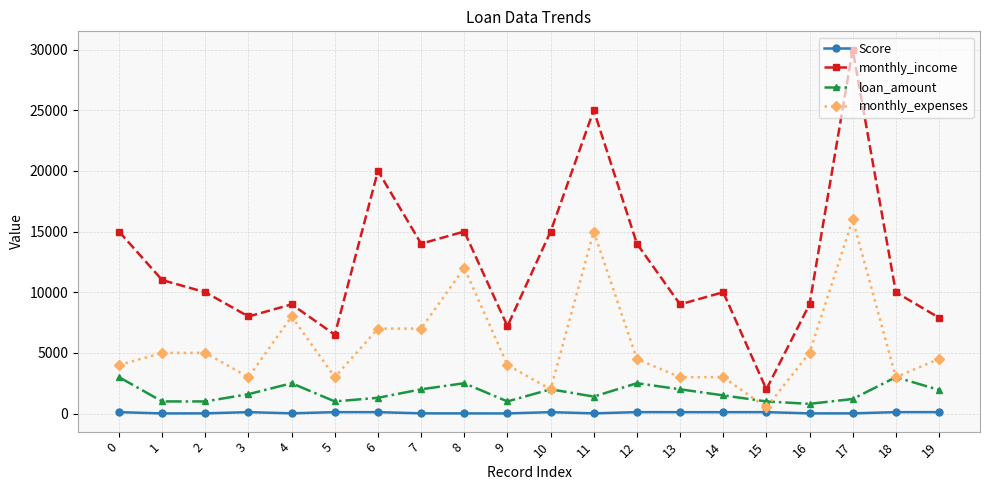

What value does the loan_amount series have at 10?

2000.0